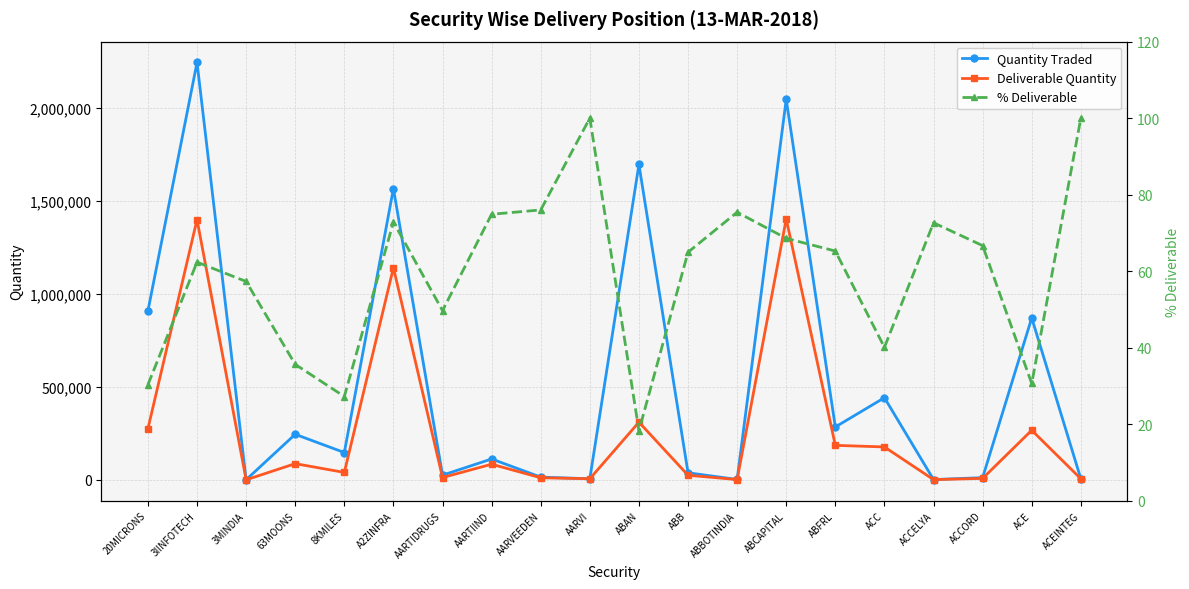

Count the number of categories in the chart.

20